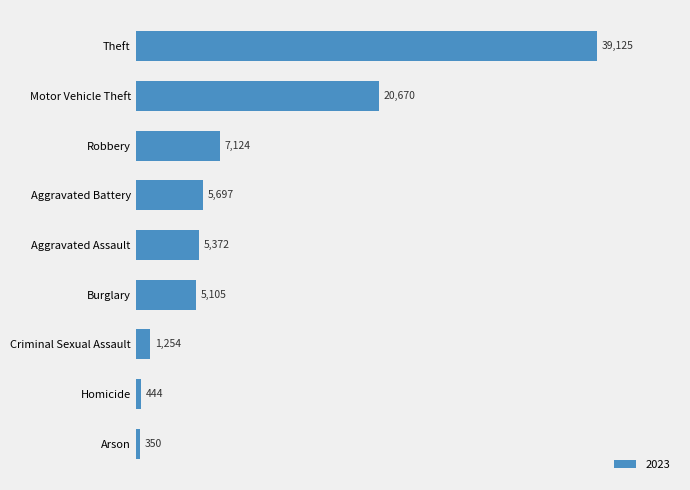

Which has a higher value, Aggravated Assault or Burglary?

Aggravated Assault